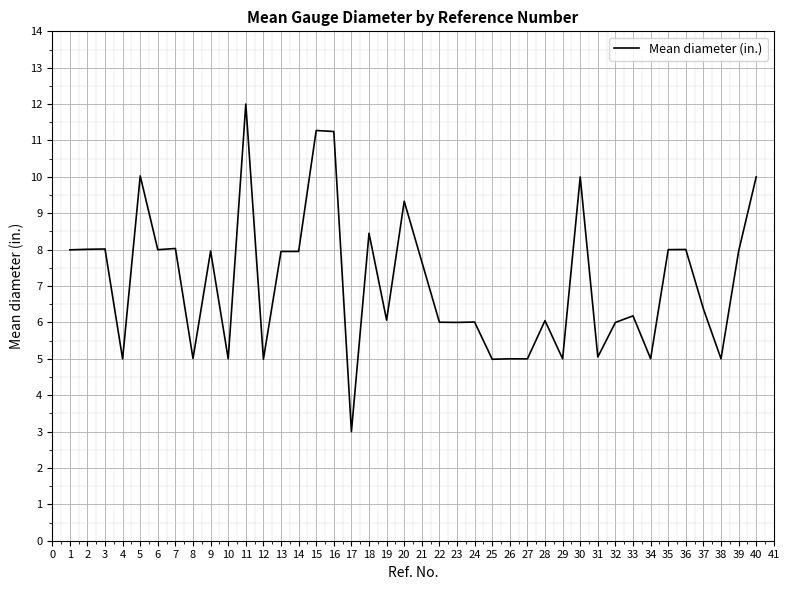

How many series are shown in this chart?

1